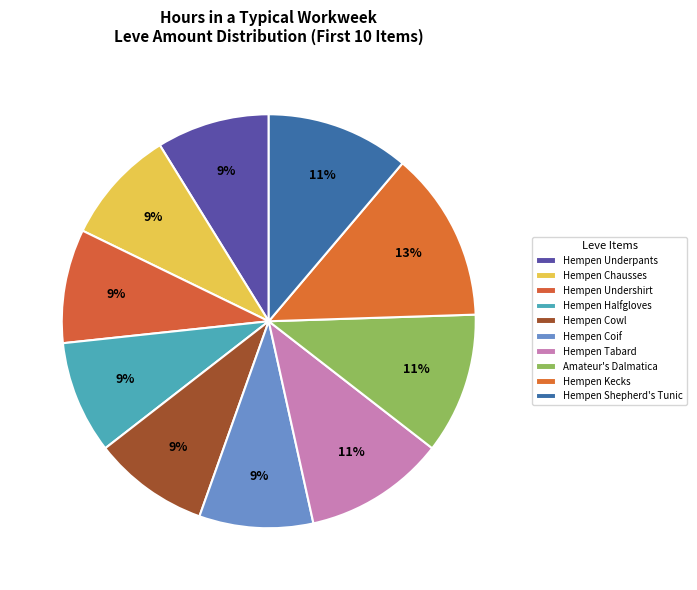

To the nearest percent, what portion does Hempen Underpants represent?

9%